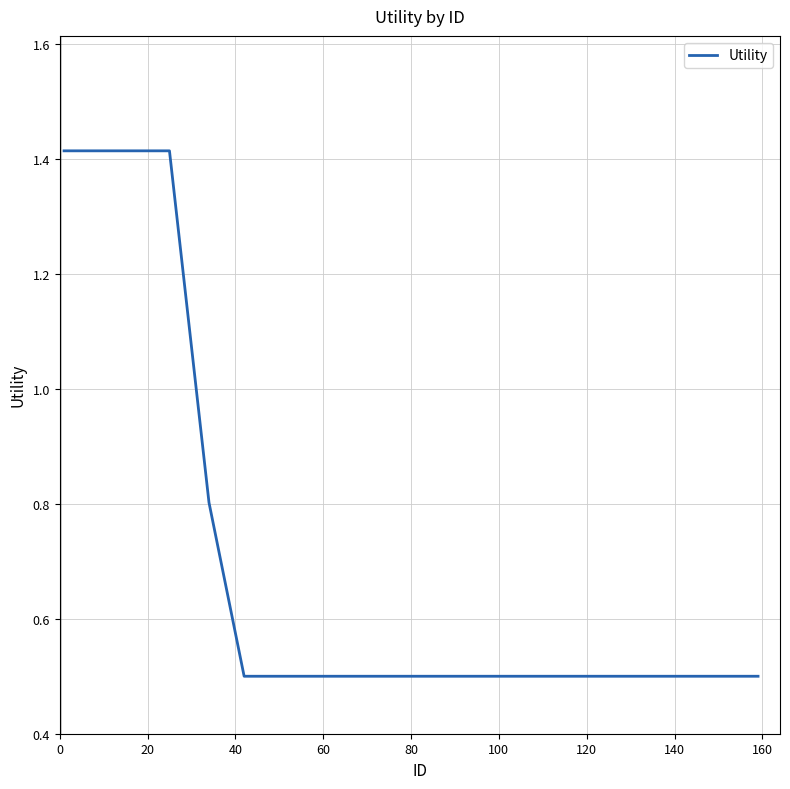

What is the difference between the maximum and minimum values?

0.9